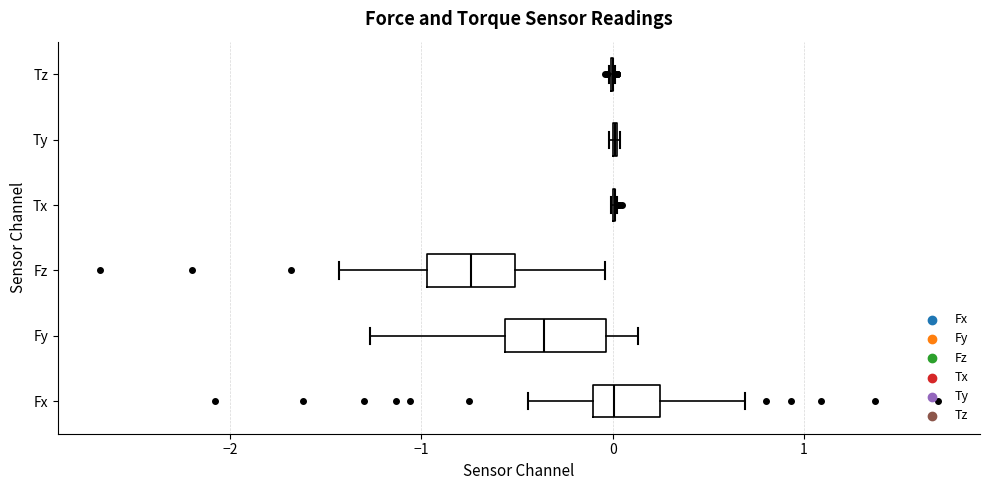

Reading bottom to top, read every box against the x-axis: the position of its median line, the range the box covers, and the ends of its whiskers. The values are not printed on the chart, so give them approximately, as read against the axis.

Fx: median 0.0, box -0.1 to 0.2, whiskers -0.4 to 0.7
Fy: median -0.4, box -0.6 to 0.0, whiskers -1.3 to 0.1
Fz: median -0.7, box -1.0 to -0.5, whiskers -1.4 to 0.0
Tx: box collapsed to a line at 0.0, whiskers 0.0 to 0.0
Ty: box collapsed to a line at 0.0, whiskers 0.0 to 0.0
Tz: box collapsed to a line at 0.0, whiskers 0.0 to 0.0